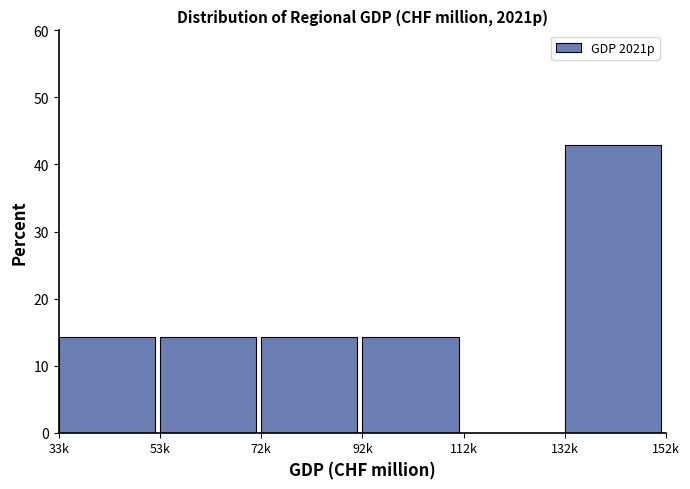

Reading left to right, extract all data points from this chart.

33k=14.3	53k=14.3	72k=14.3	92k=14.3	112k=0.0	132k=42.9